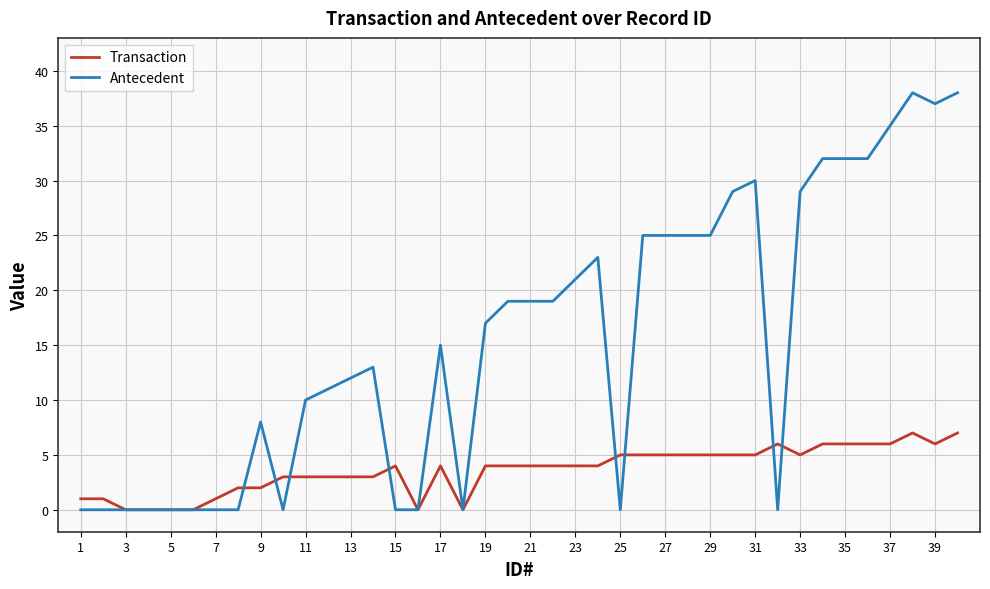

List the series in order of their peak value, lowest first.

Transaction, Antecedent